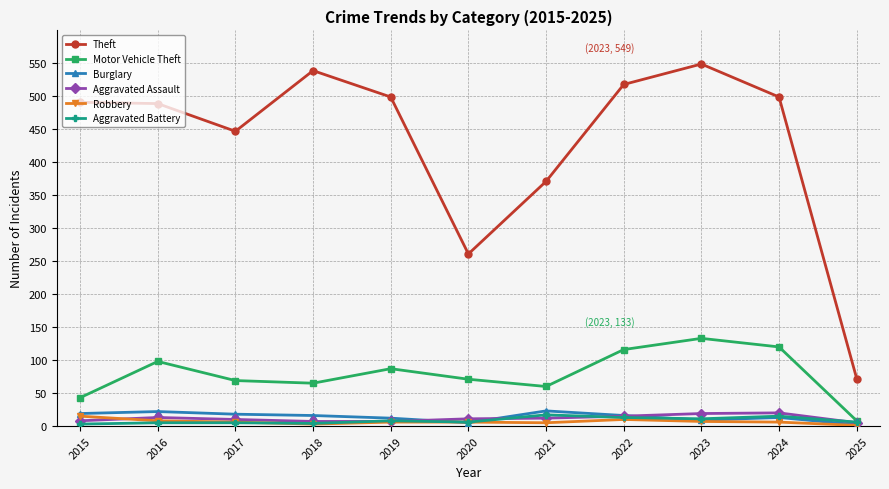

True or false: Theft and Motor Vehicle Theft cross at least once.

False